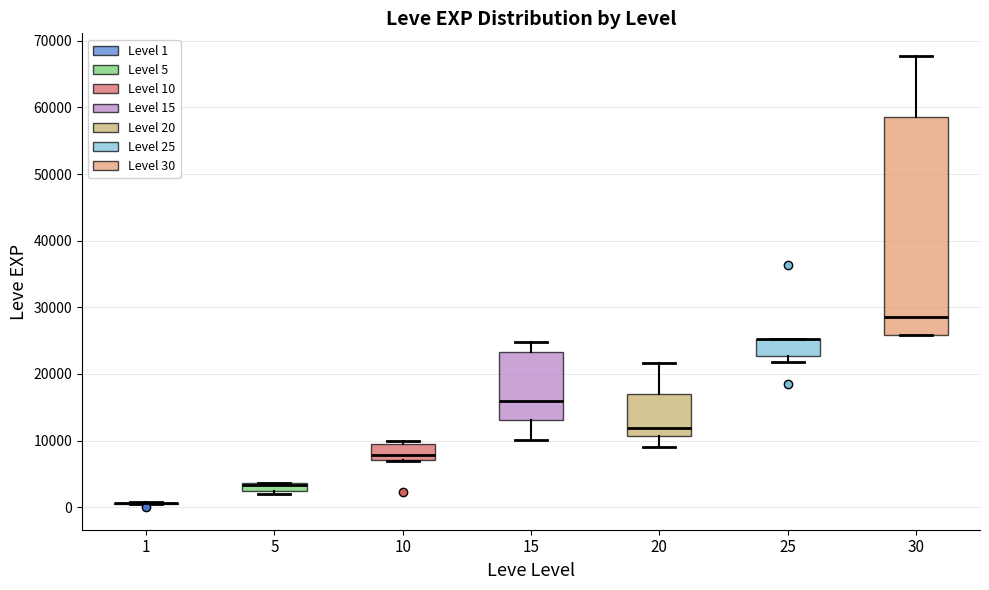

Comparing the boxes themselves (not the whiskers), which one is the tallest?

30